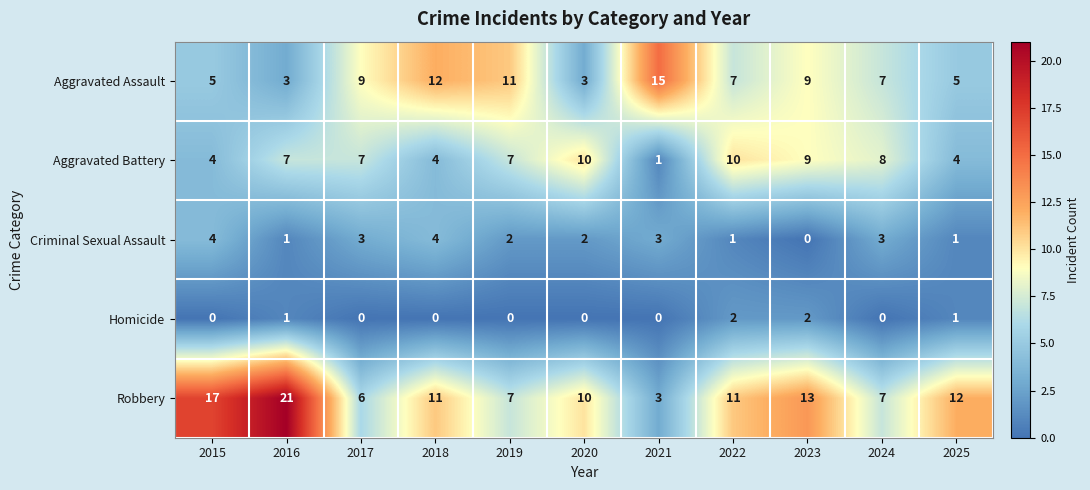

What is the total value across all series at 2020?

25